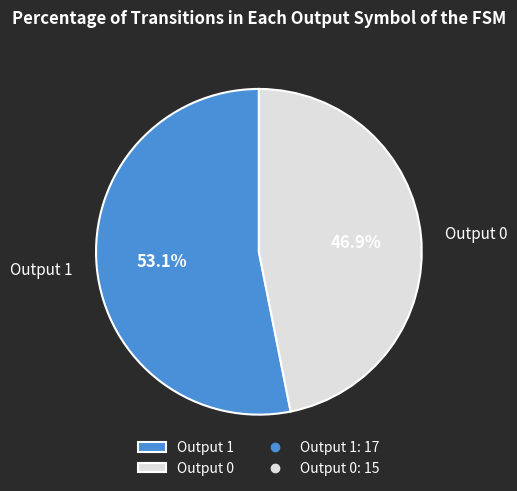

How many slices are in this pie chart?

2